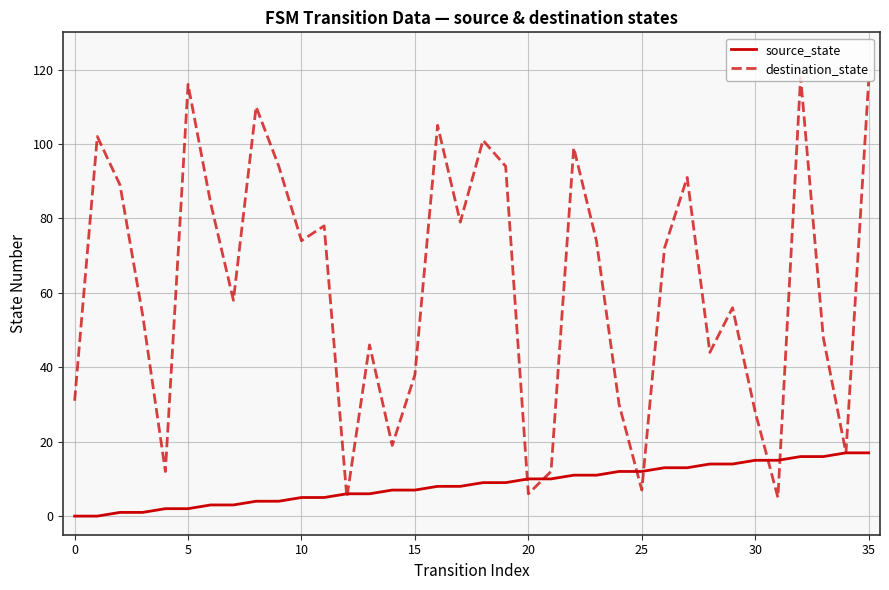

What is the maximum value shown in the chart?

118